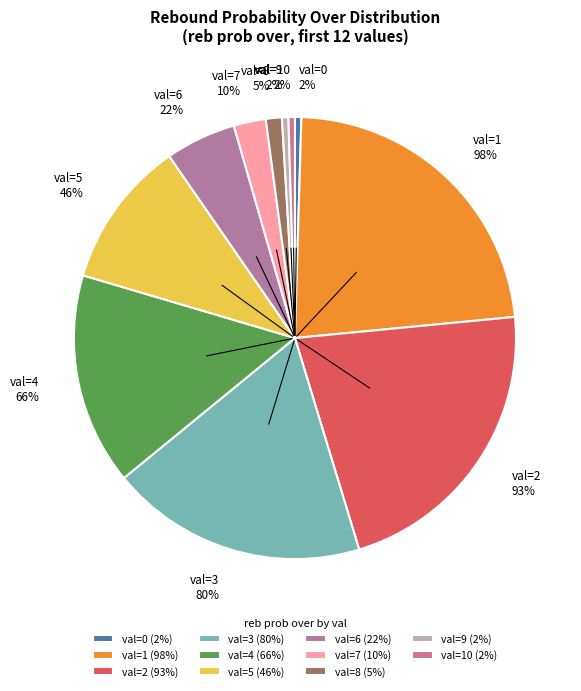

What is the ratio of the value at 0 to the value at 10?

1.0